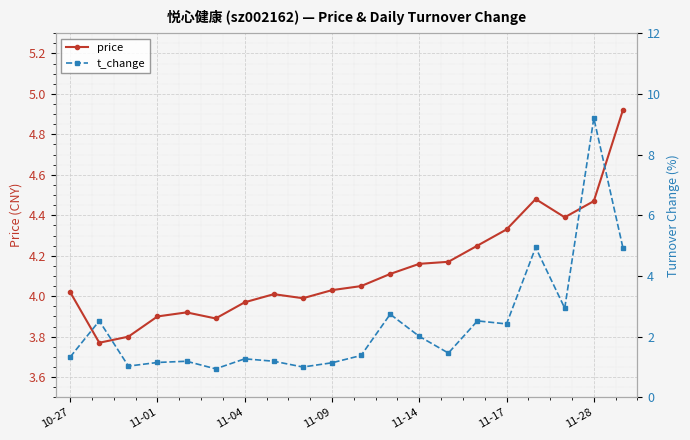

What is the greatest value displayed?

9.2